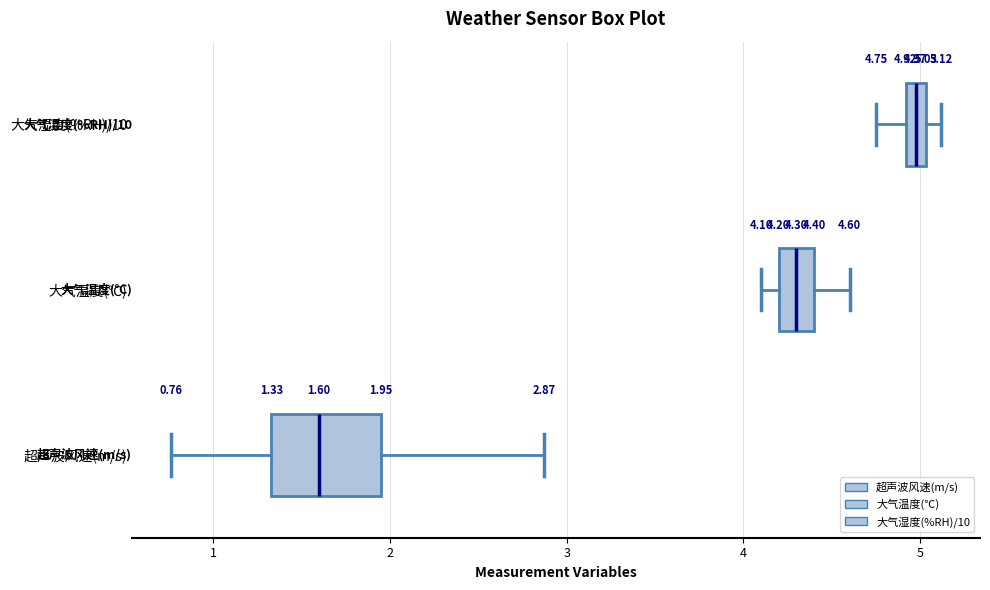

Which box has the furthest to the left median line?

超声波风速(m/s)